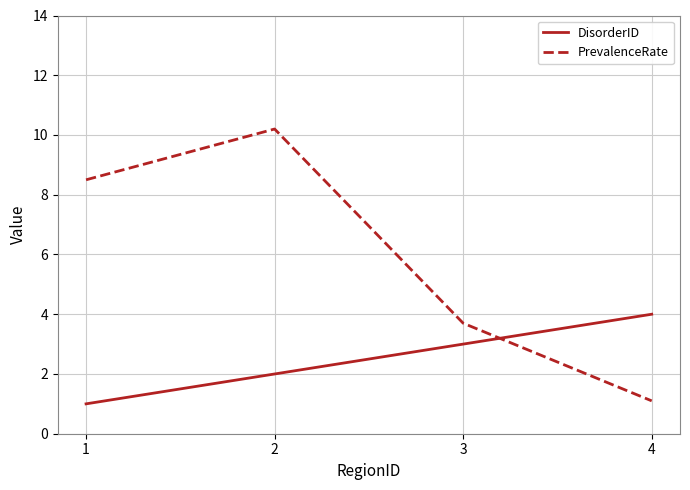

Which series has the widest spread of values?

PrevalenceRate